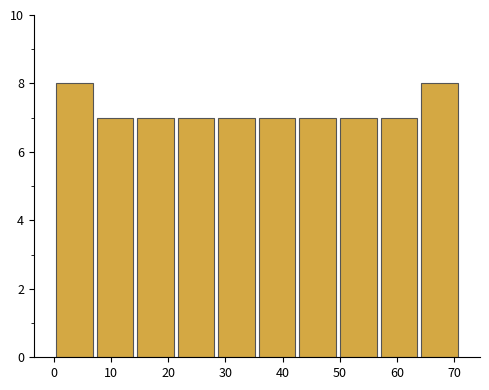

Reading left to right, list every bar in this chart as the range it spans on the x-axis followed by its height. Neither the bar edges nor the heights are printed on the chart, so give them approximately, as read against the axes.

0.0 to 7.1: 8
7.1 to 14.2: 7
14.2 to 21.3: 7
21.3 to 28.4: 7
28.4 to 35.5: 7
35.5 to 42.6: 7
42.6 to 49.7: 7
49.7 to 56.8: 7
56.8 to 63.9: 7
63.9 to 71.0: 8